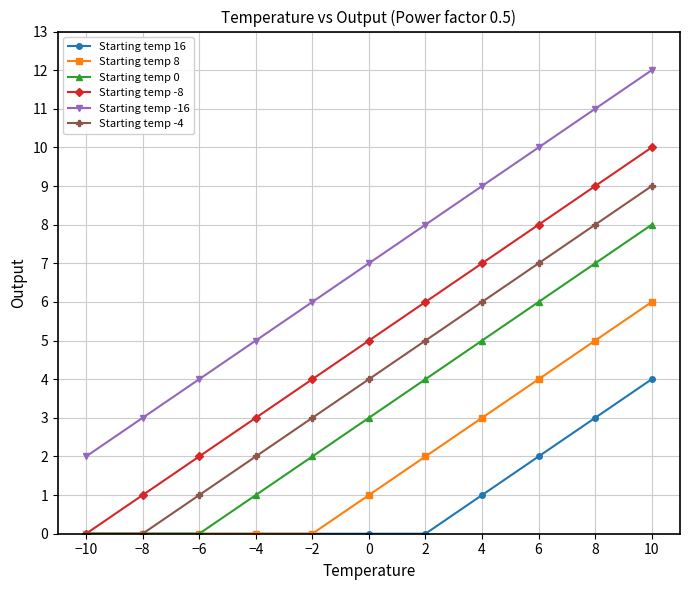

List the series in order of their peak value, highest first.

Starting temp -16, Starting temp -8, Starting temp -4, Starting temp 0, Starting temp 8, Starting temp 16